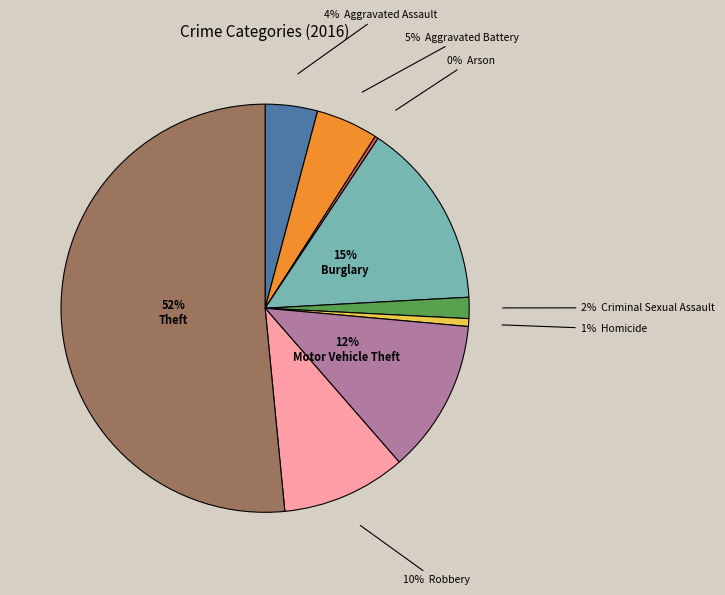

To the nearest percent, what is the average slice percentage?

11%